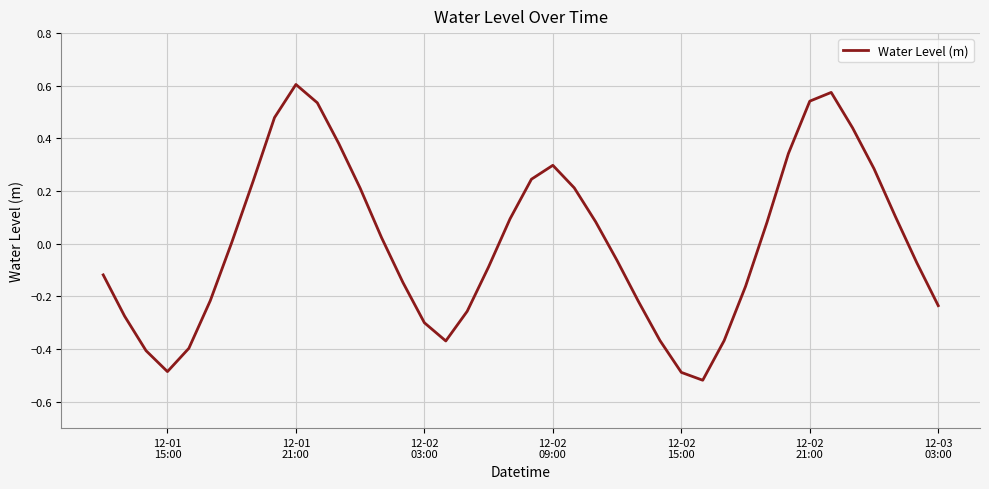

What is the difference between the maximum and minimum values?

1.1